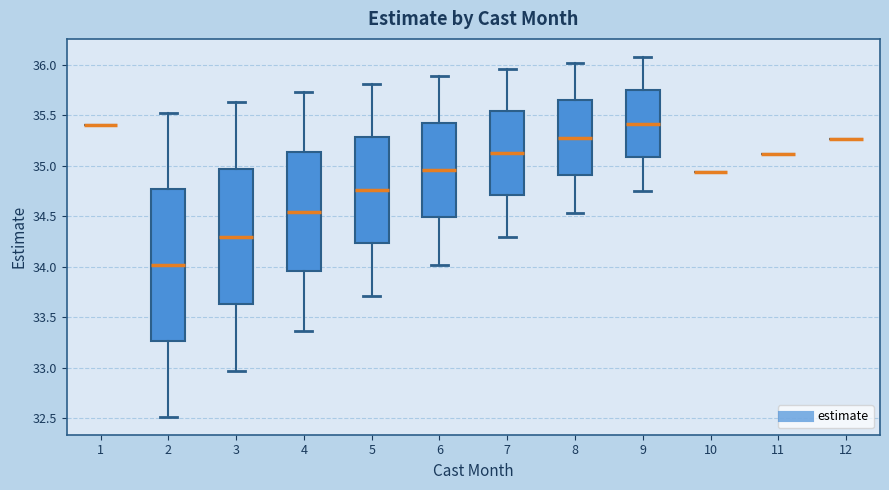

Where is the upper edge of the box at x = 6 on the y-axis? The values are not printed on the chart, so give them approximately, as read against the axis.

35.40